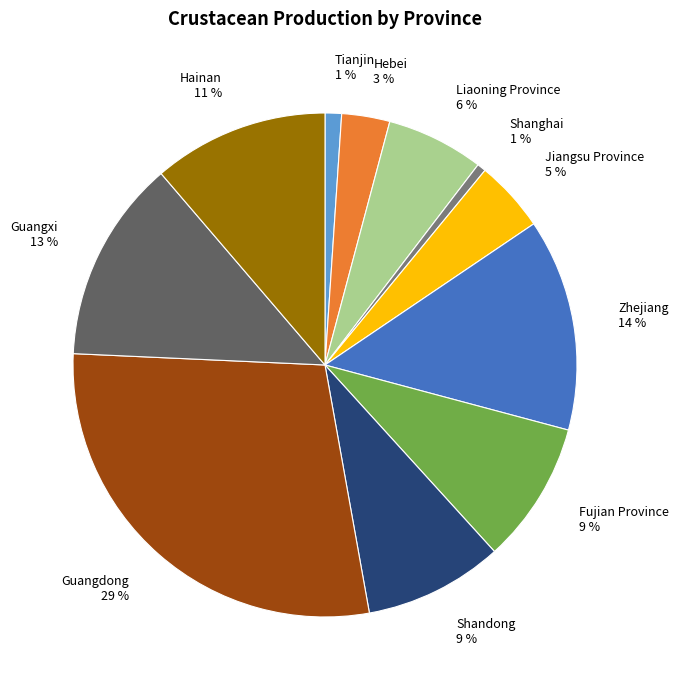

Is there a majority slice in this chart?

No